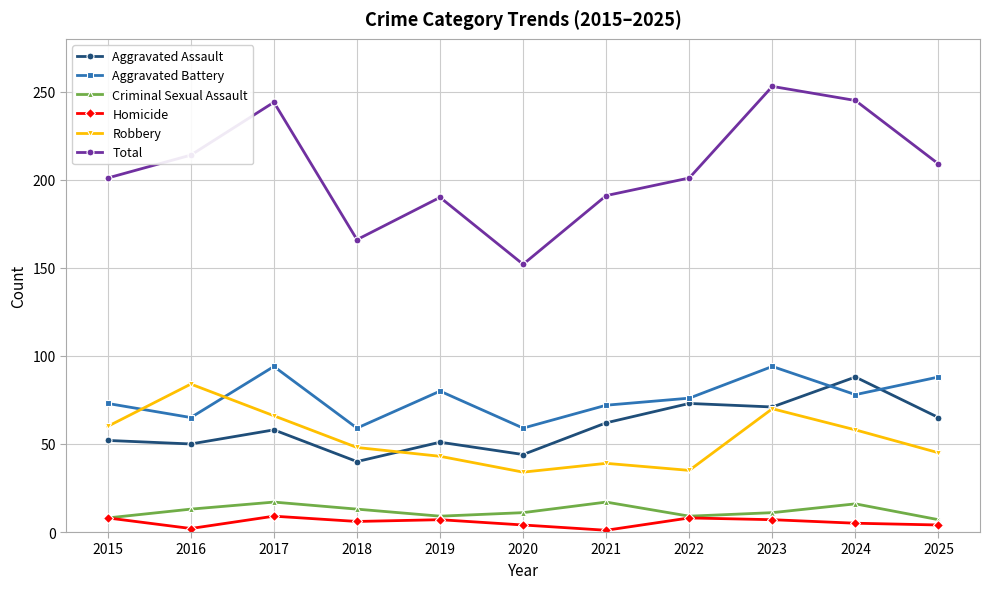

What is the difference between the second highest and minimum values in the Criminal Sexual Assault series?

10